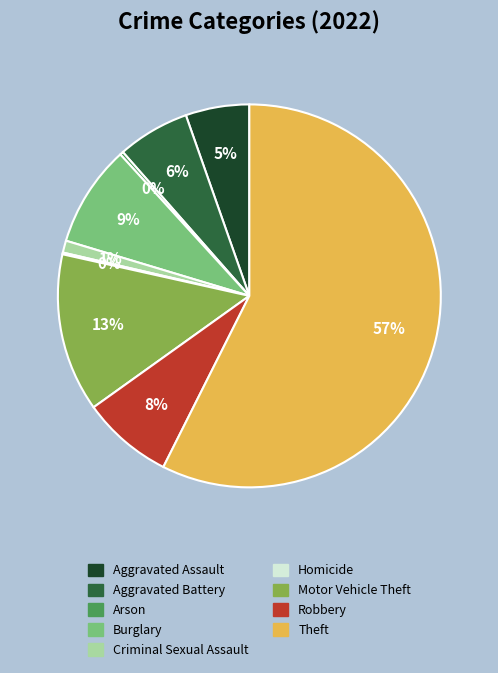

To the nearest percent, what is the average slice percentage?

11%